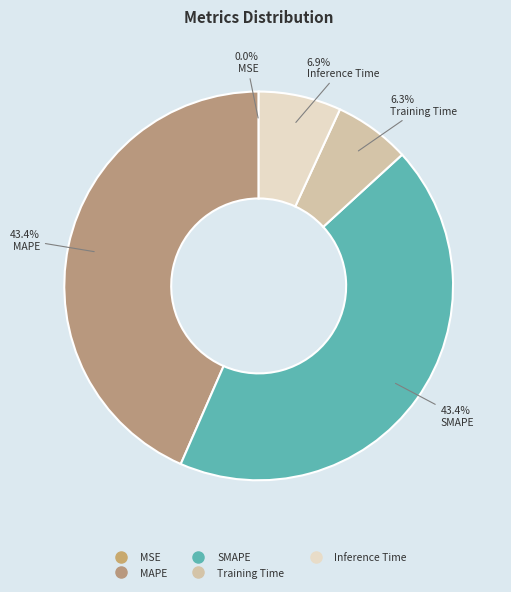

To the nearest percent, what is the difference between the Inference Time and Training Time slice percentages?

1%